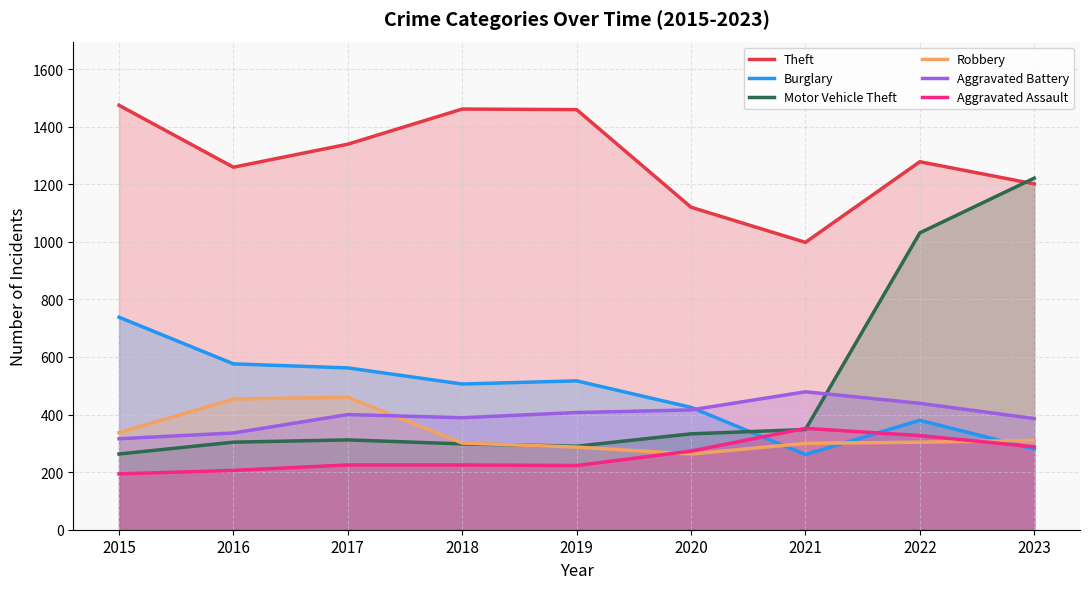

What is the minimum value shown in the chart?

194